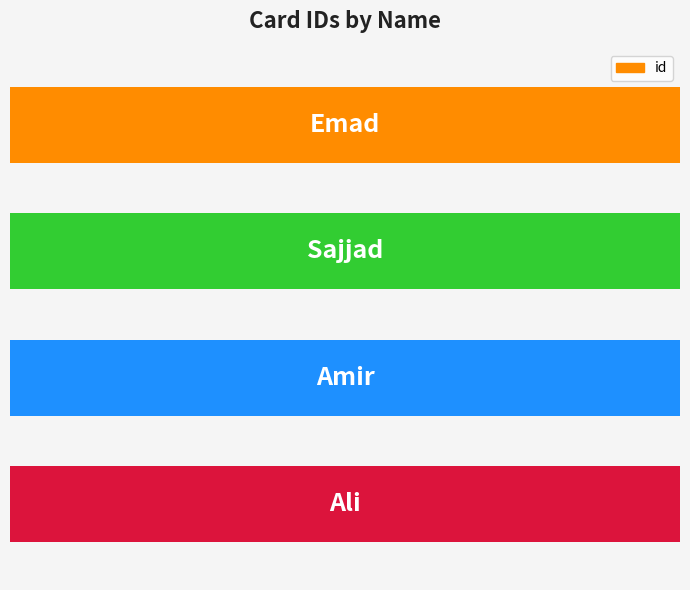

Which label corresponds to the largest value in the chart?

Ali